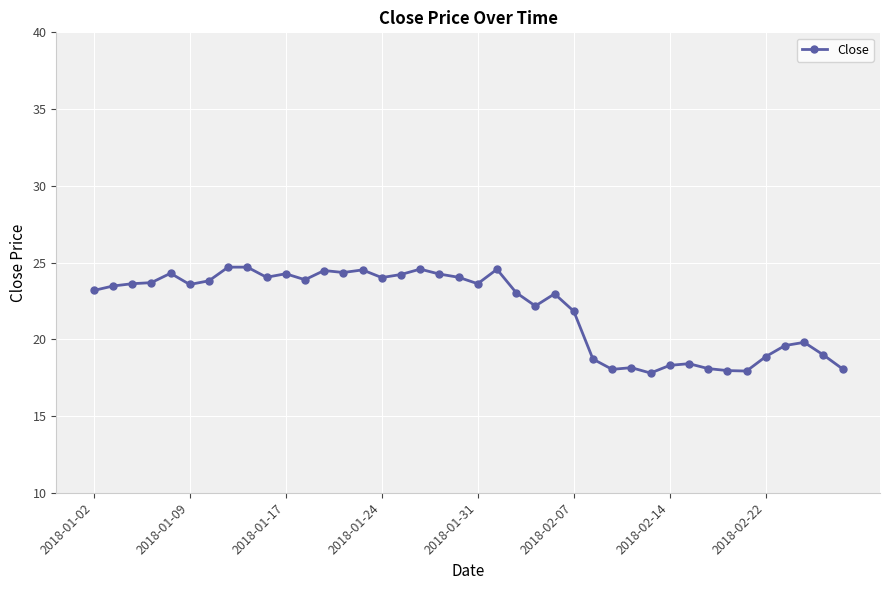

True or false: there are more than 1 points higher than both neighbors.

True